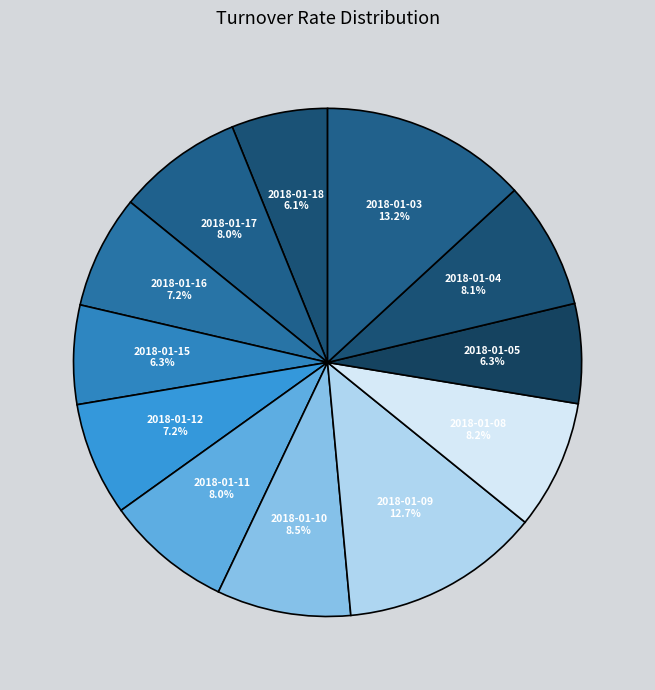

How many slices are in this pie chart?

12